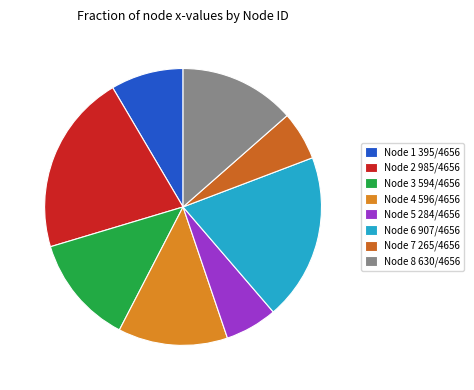

Count the number of slices in the pie.

8